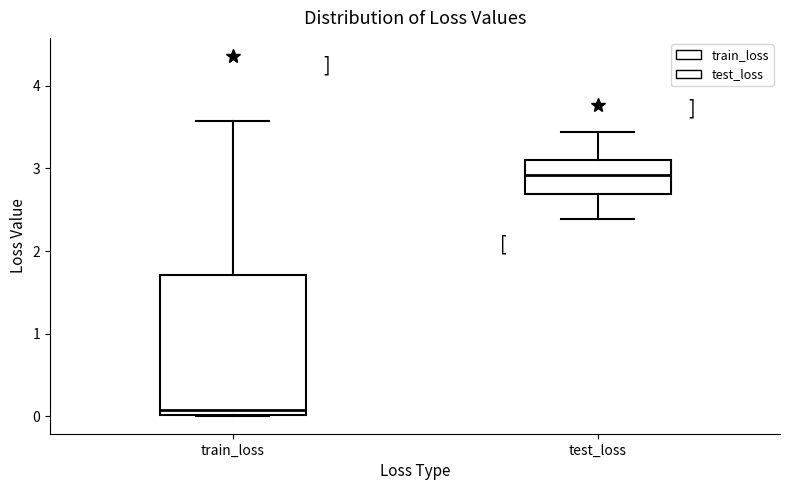

Reading left to right, read every box against the y-axis: the position of its median line, the range the box covers, and the ends of its whiskers. The values are not printed on the chart, so give them approximately, as read against the axis.

train_loss: median 0.1, box 0.0 to 1.7, whiskers 0.0 to 3.6
test_loss: median 2.9, box 2.7 to 3.1, whiskers 2.4 to 3.4